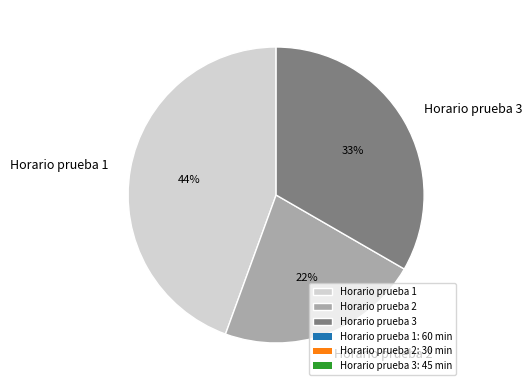

Combined, do Horario prueba 1 and Horario prueba 2 account for over 50%?

Yes